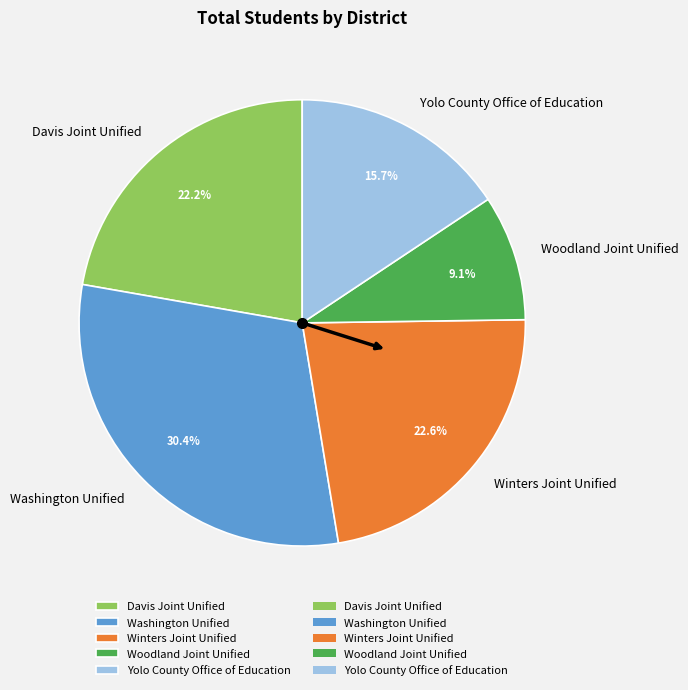

Is there any slice that represents more than half of the pie?

No